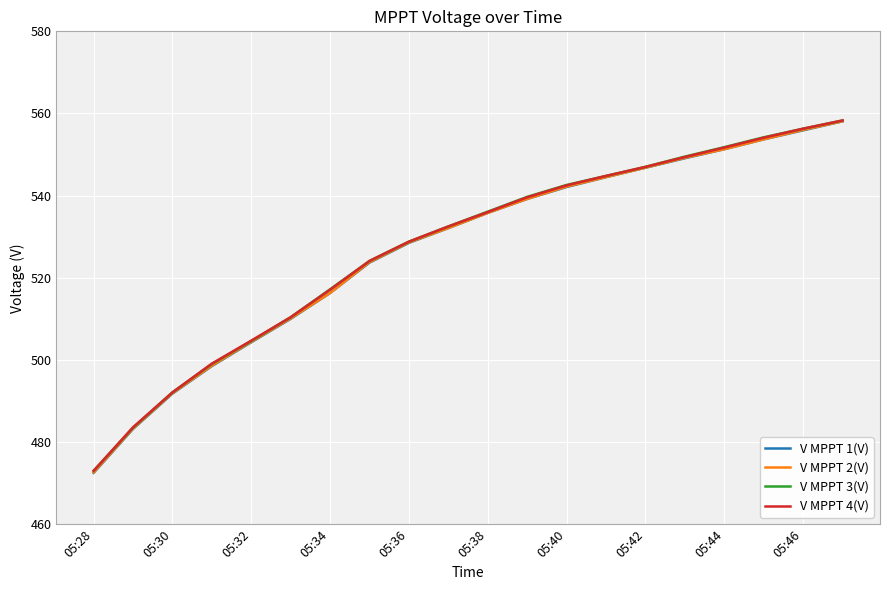

What is the maximum value for V MPPT 3(V)?

558.3